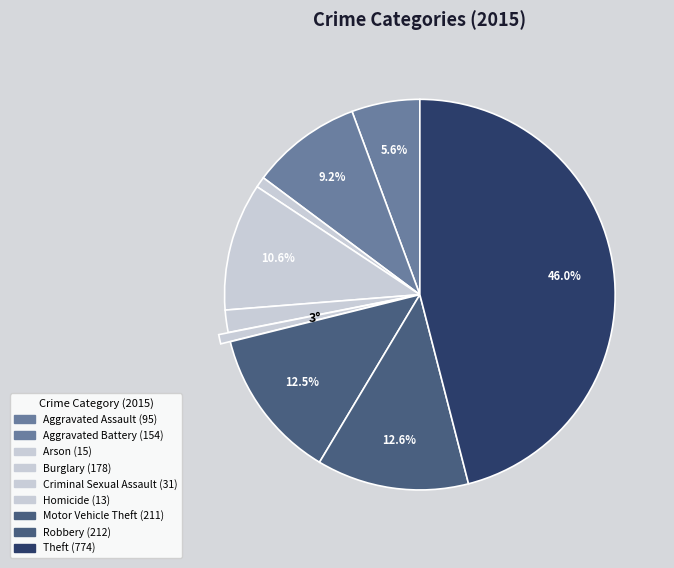

Is it true that Motor Vehicle Theft is 1% of the pie?

False